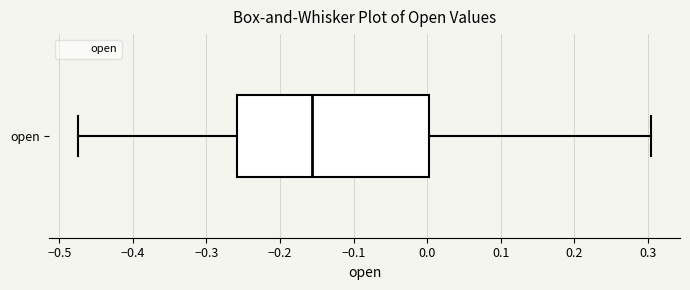

Where does the median line of the box for open sit on the x-axis? The values are not printed on the chart, so give them approximately, as read against the axis.

-0.16